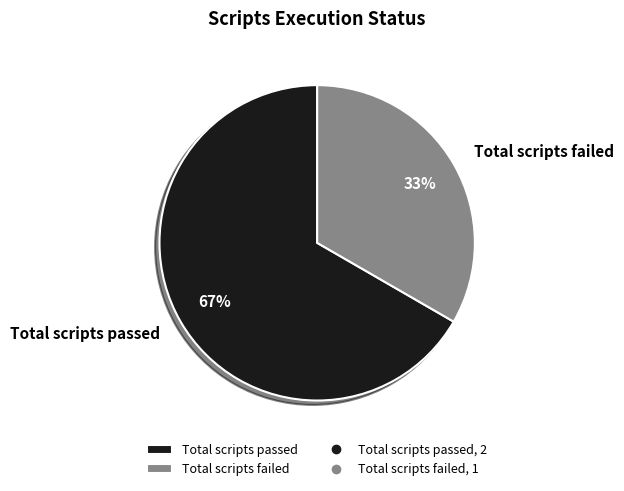

The Total scripts passed slice represents 67% of the pie. True or false?

True